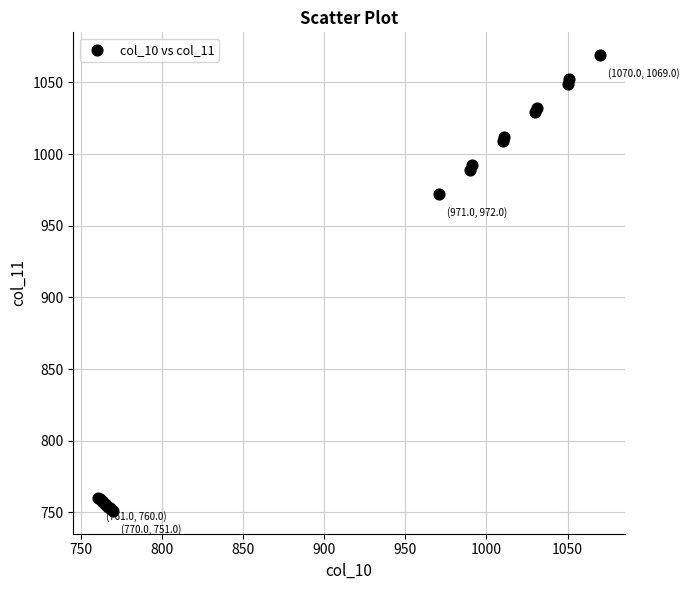

What Y value in the scatter plot is closest to 910?

972.0